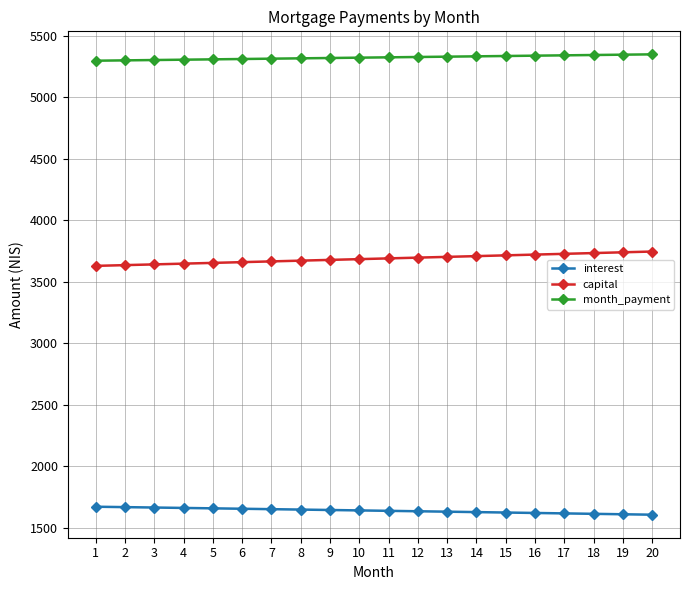

Rank the series by their average value, from lowest to highest.

interest, capital, month_payment